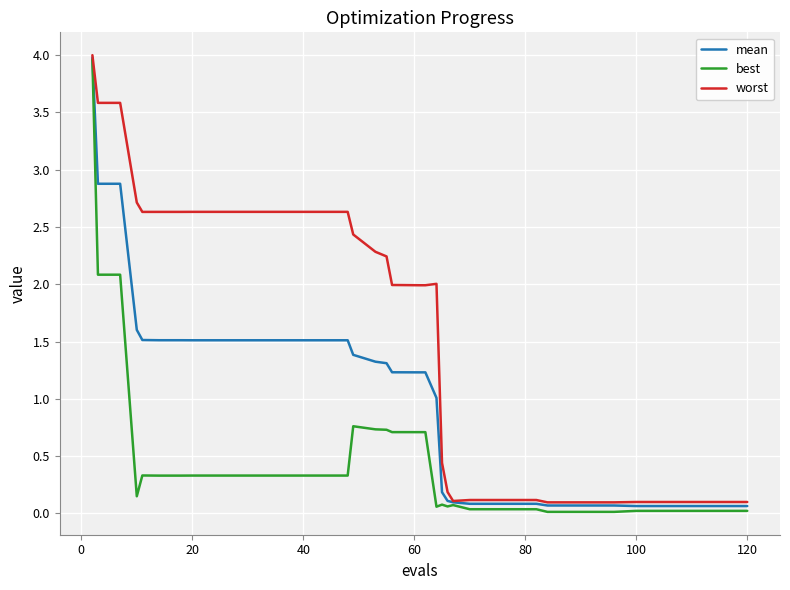

Which series has the largest total across all categories?

worst